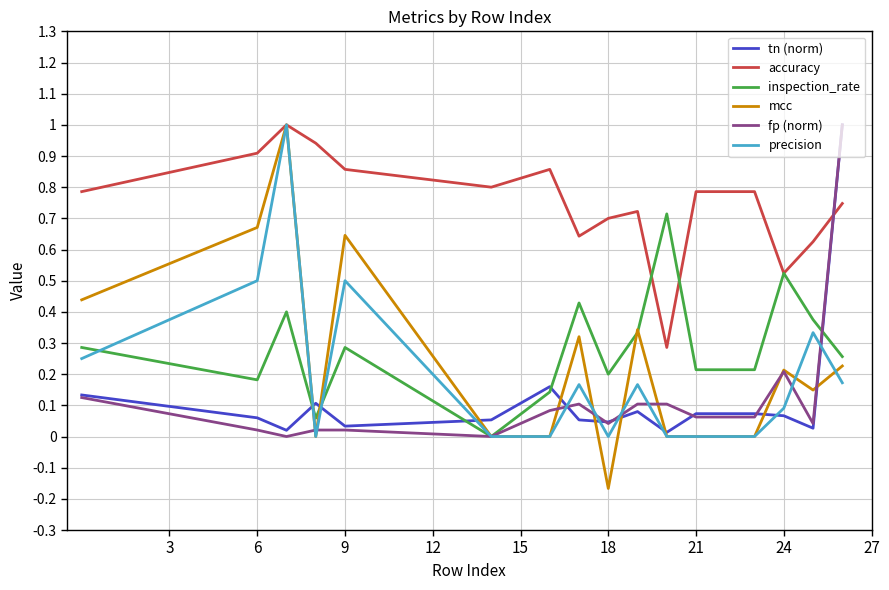

Which series has the largest total across all categories?

accuracy